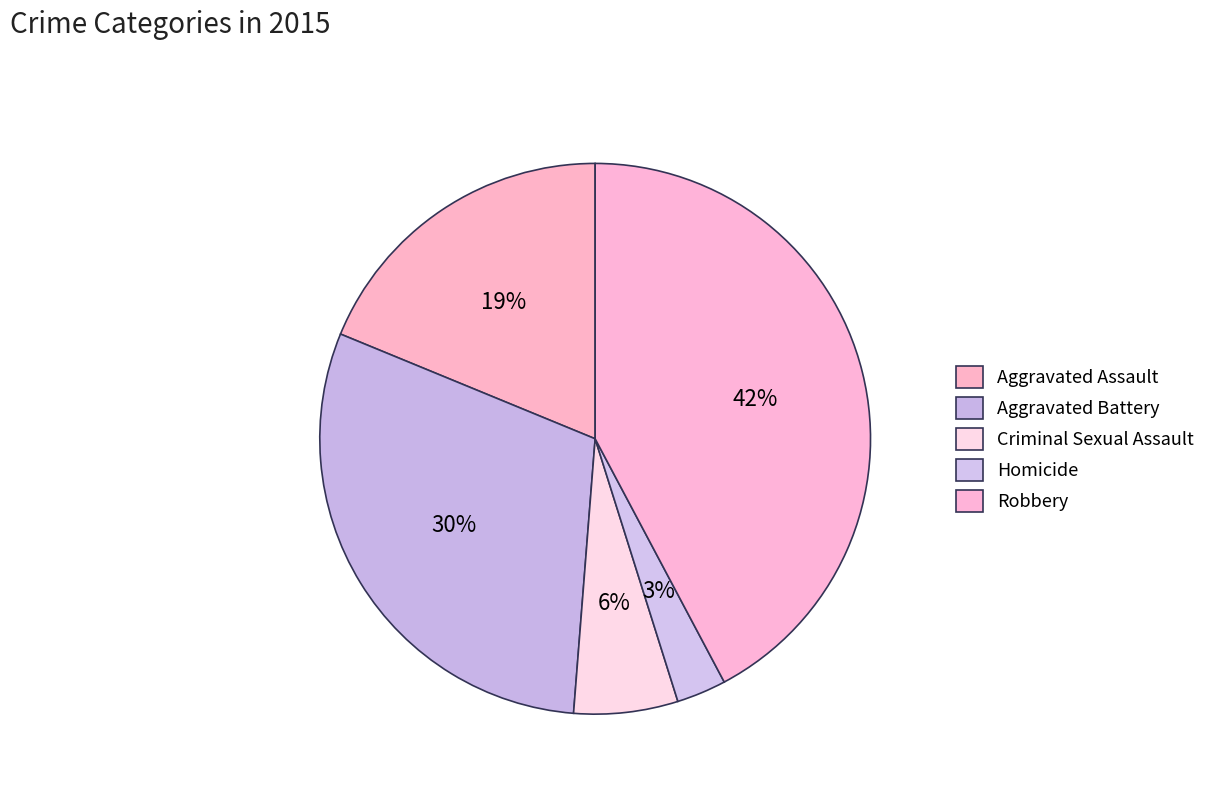

Is the sum of Robbery and Aggravated Assault greater than half?

Yes